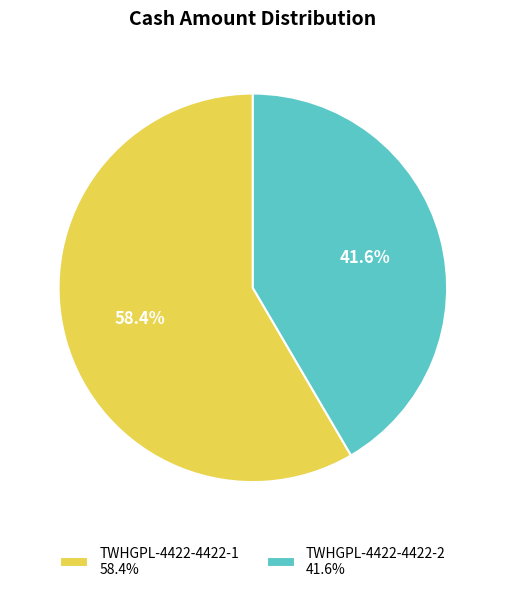

To the nearest percent, what is the difference between the TWHGPL-4422-4422-2 and TWHGPL-4422-4422-1 slice percentages?

17%